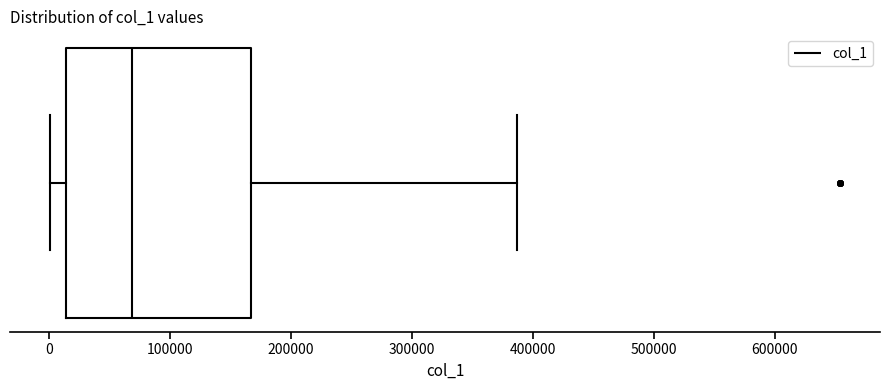

Transcribe this box plot: give where the median line is, the range the box spans, and where the two whiskers end, as read against the x-axis. The values are not printed on the chart, so give them approximately, as read against the axis.

median 70000, box 10000 to 170000, whiskers 0 to 390000